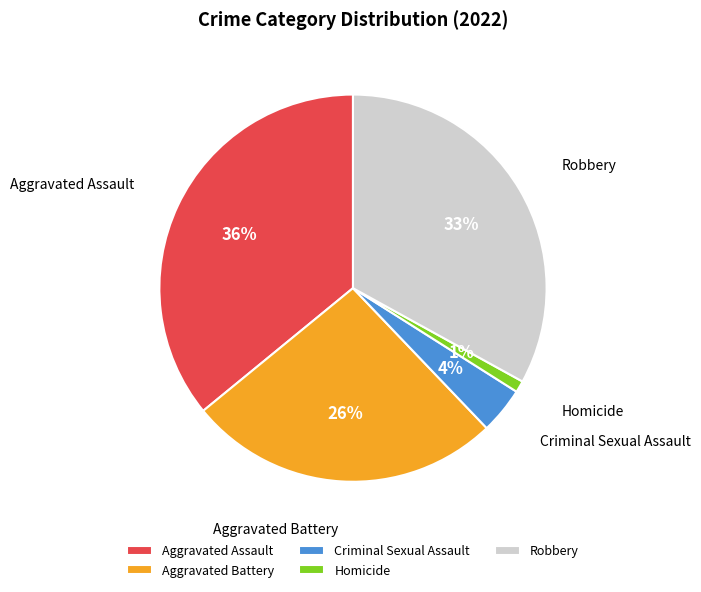

The Robbery slice represents 39% of the pie. True or false?

False